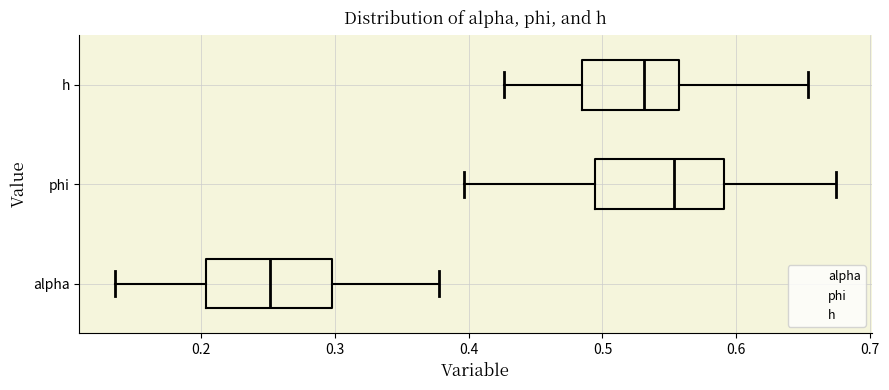

Where does the median line of the box for h sit on the x-axis? The values are not printed on the chart, so give them approximately, as read against the axis.

0.53